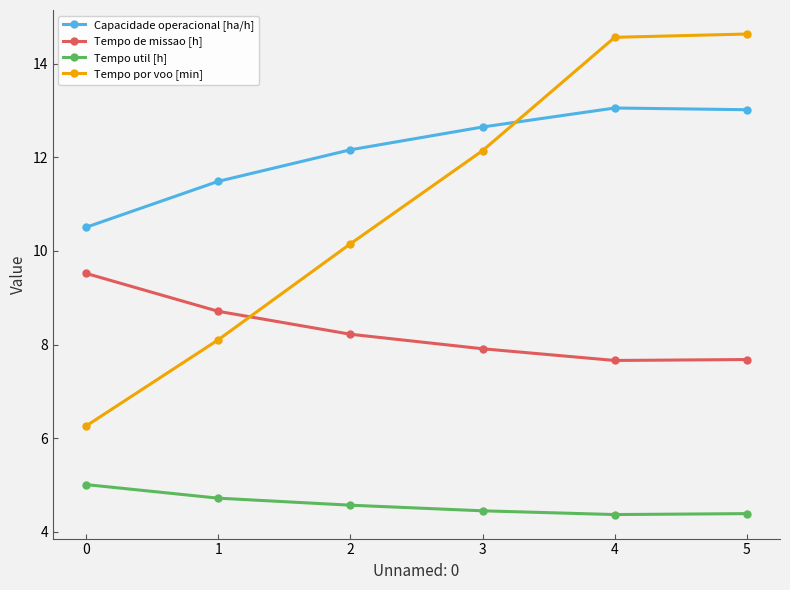

True or false: Tempo util [h] and Capacidade operacional [ha/h] cross at least once.

False